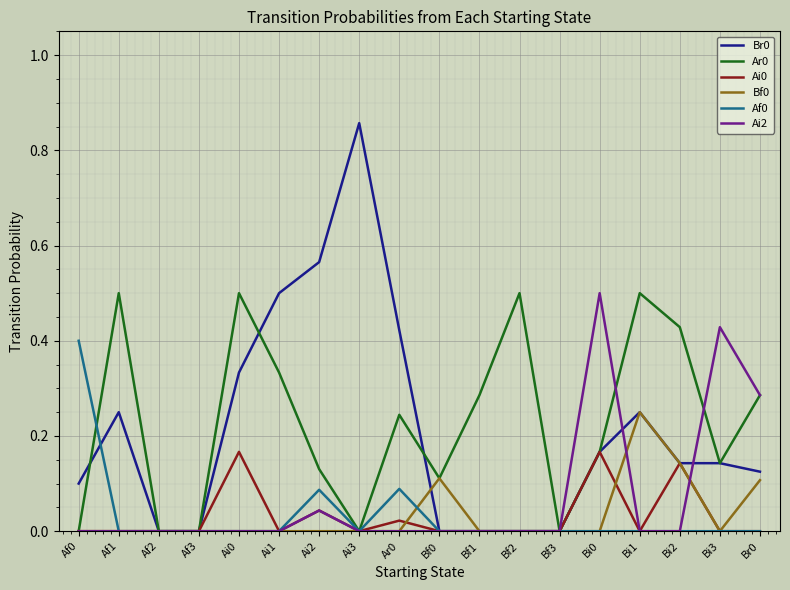

What position from the right is Bi3?

2